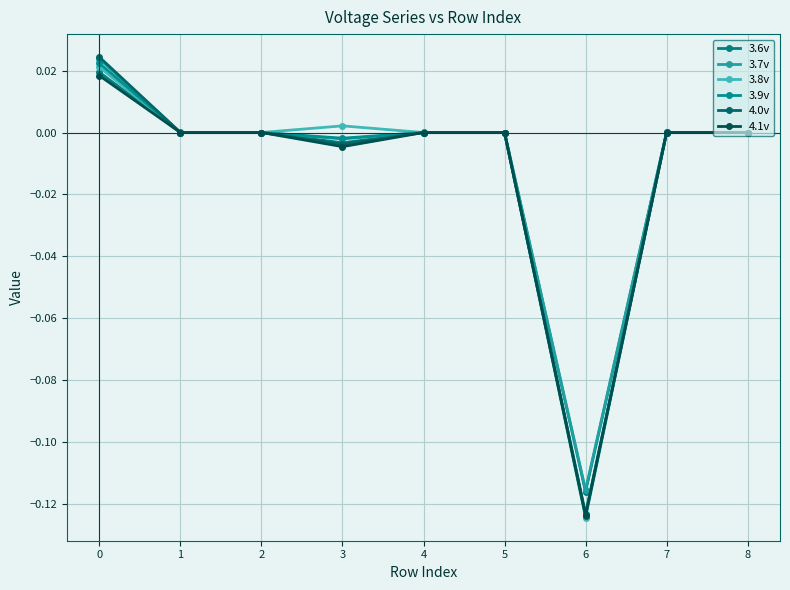

Between 0 and 8, which series saw the biggest shift?

4.0v